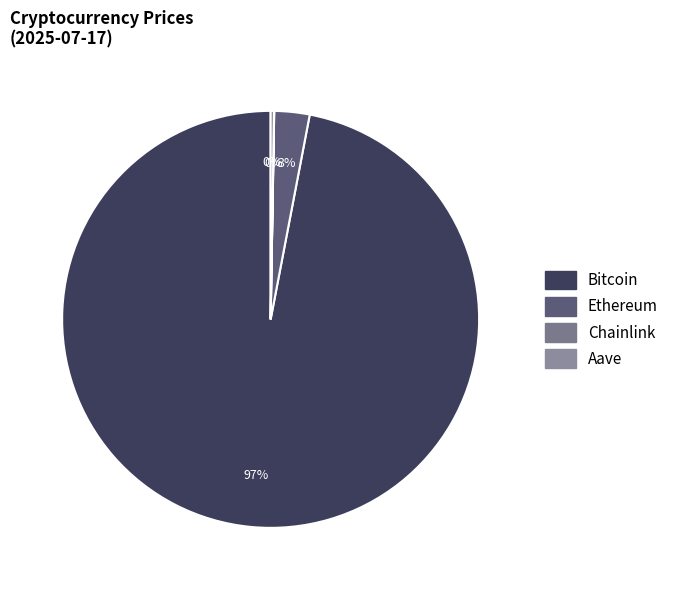

What is the largest slice in the pie chart?

Bitcoin